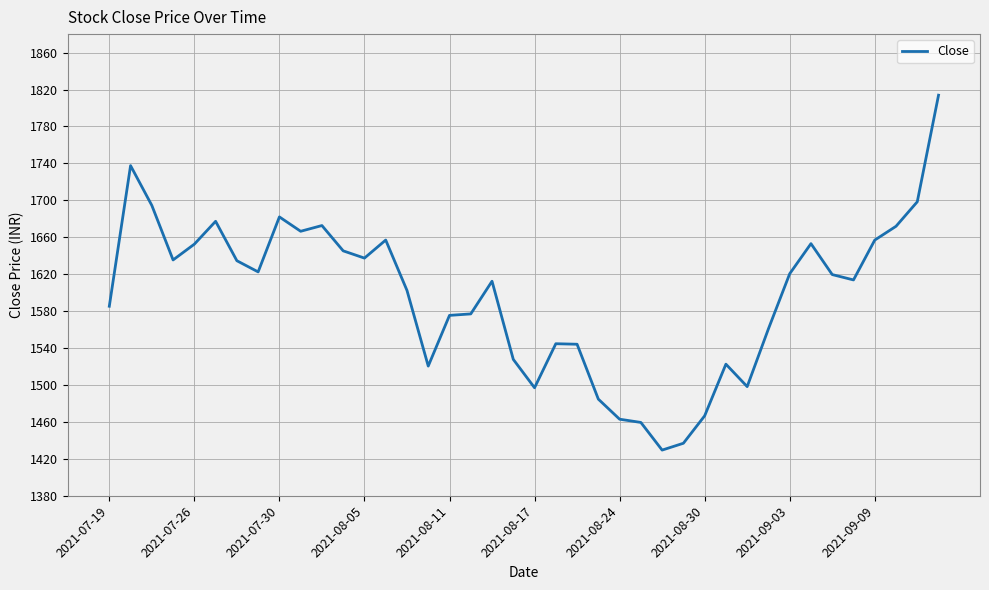

What is the smallest value displayed?

1429.5